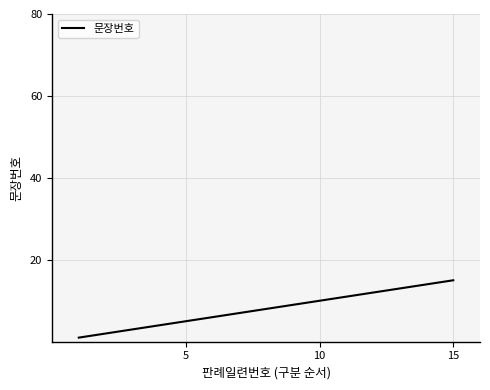

What is the difference between the maximum and minimum values?

14